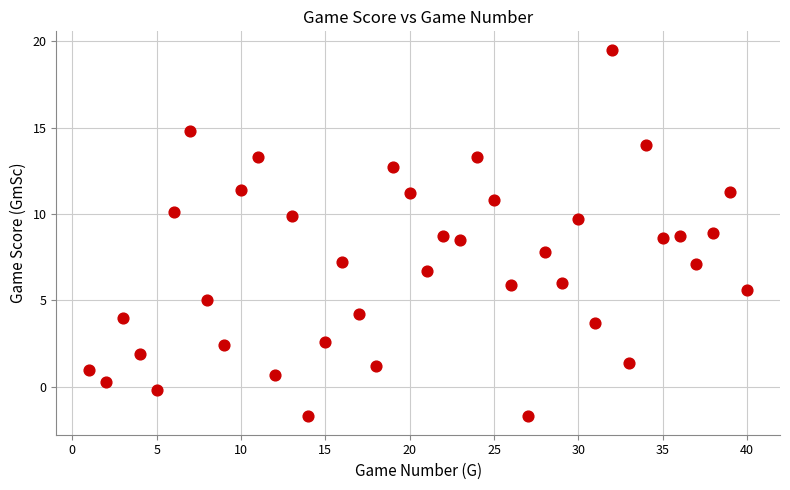

What is the range of X values (max minus min)?

39.0